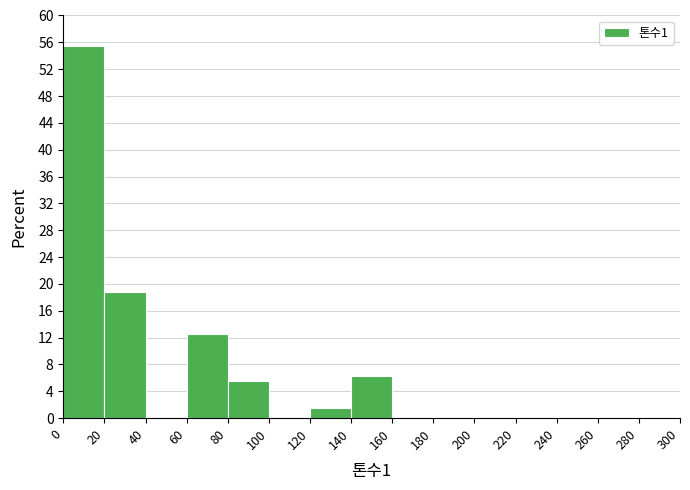

How tall is the bar that spans 80 to 100 on the x-axis? The values are not printed on the chart, so give them approximately, as read against the axis.

5.5